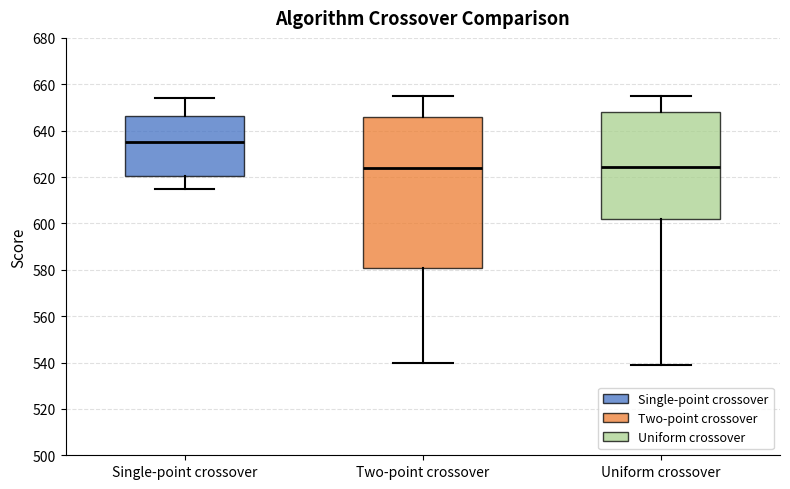

Reading left to right, read every box against the y-axis: the position of its median line, the range the box covers, and the ends of its whiskers. The values are not printed on the chart, so give them approximately, as read against the axis.

Single-point crossover: median 636, box 620 to 646, whiskers 616 to 654
Two-point crossover: median 624, box 580 to 646, whiskers 540 to 656
Uniform crossover: median 624, box 602 to 648, whiskers 540 to 656